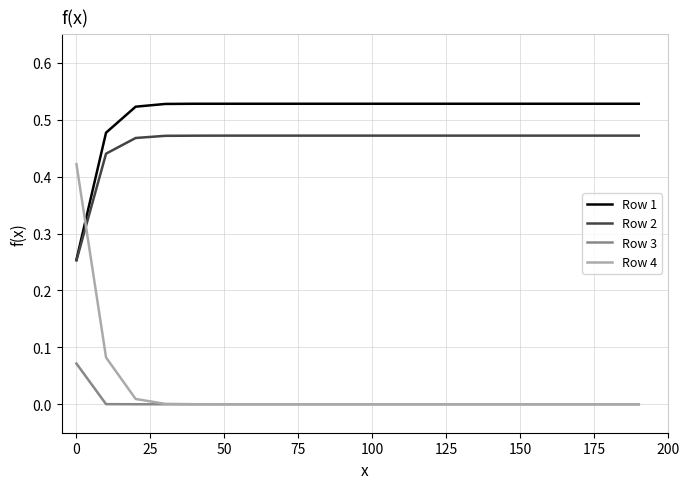

Which series has the largest range (max minus min)?

Row 4